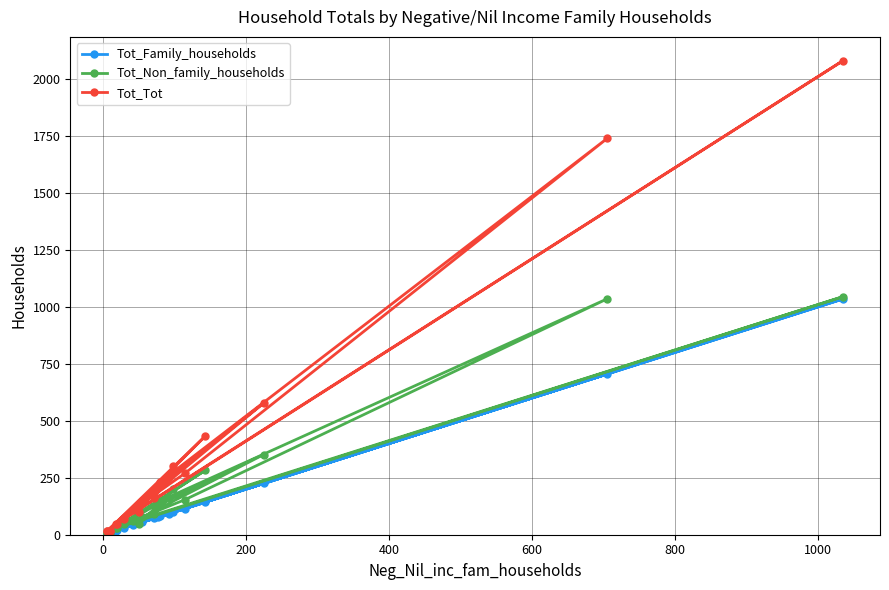

In Tot_Non_family_households, how many points are lower than both neighbors (excluding endpoints)?

4